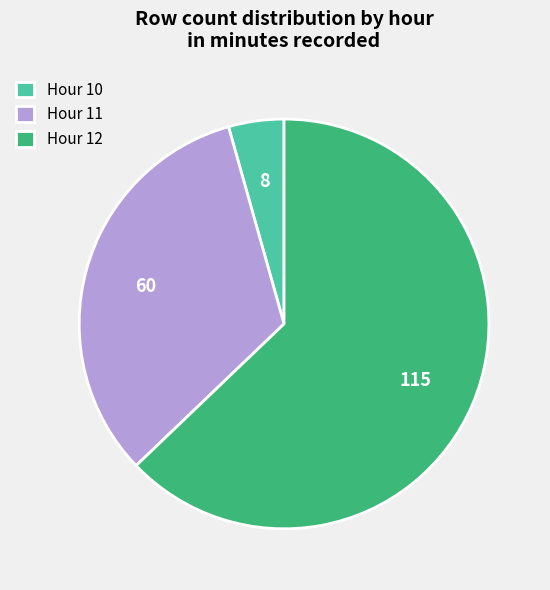

How many segments does this pie chart have?

3